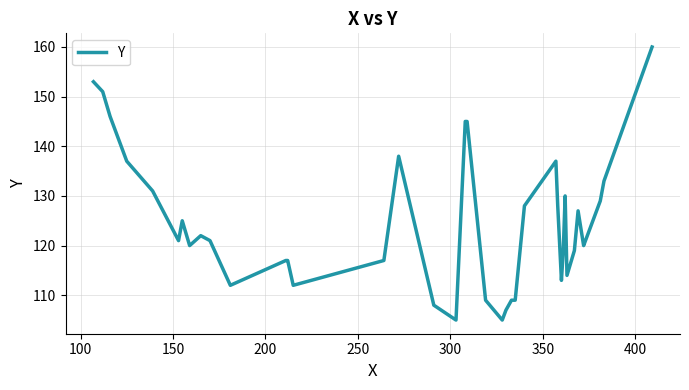

What is the greatest value displayed?

160